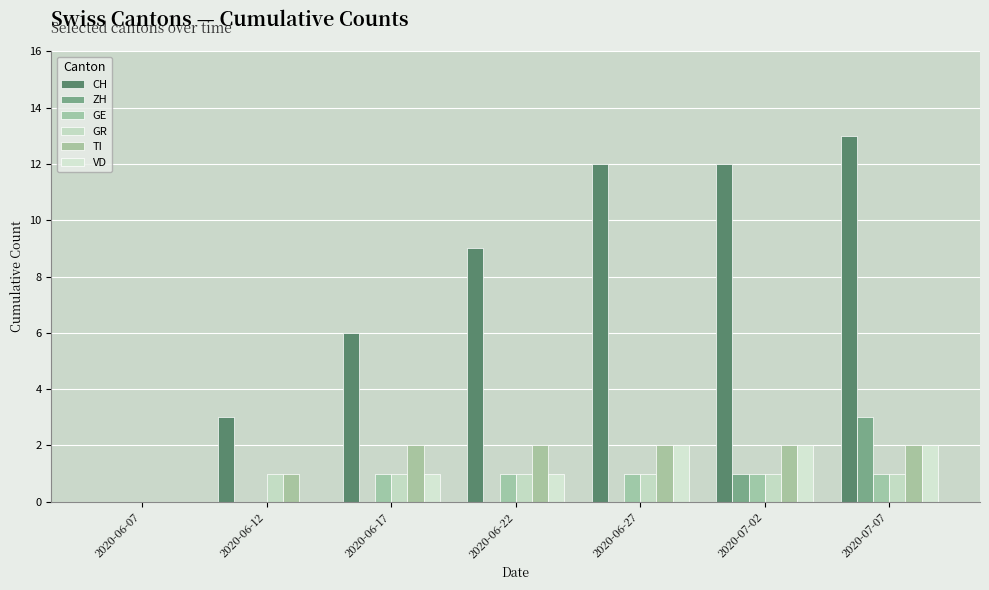

What is the greatest value displayed?

13